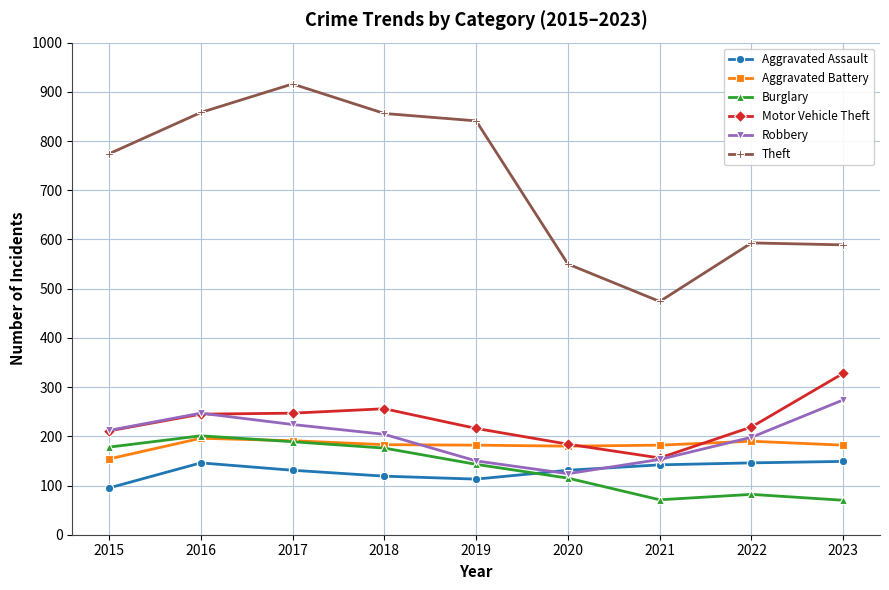

True or false: Aggravated Battery and Theft intersect in this chart.

False